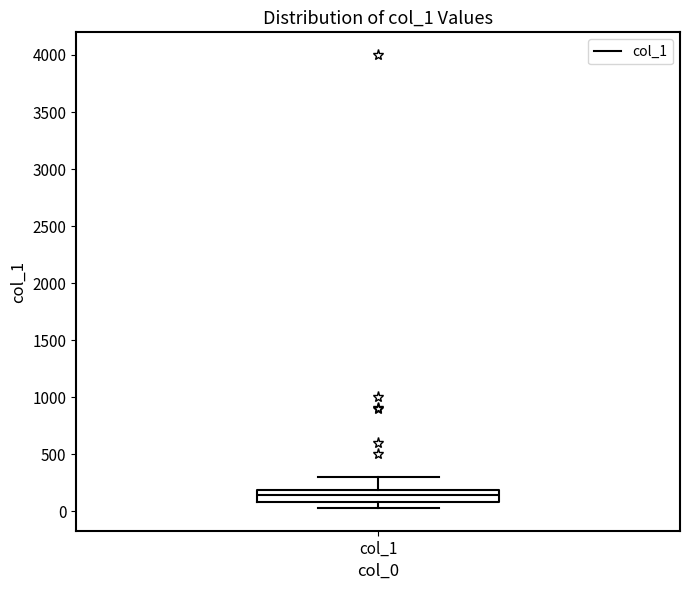

Where does the median line of the box for col_1 sit on the y-axis? The values are not printed on the chart, so give them approximately, as read against the axis.

150